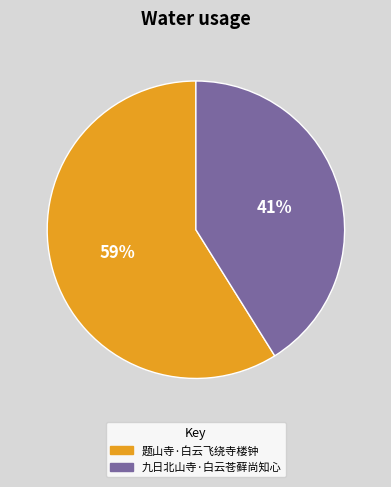

What is the ratio of the value at 题山寺·白云飞绕寺楼钟 to the value at 九日北山寺·白云苍藓尚知心?

1.4